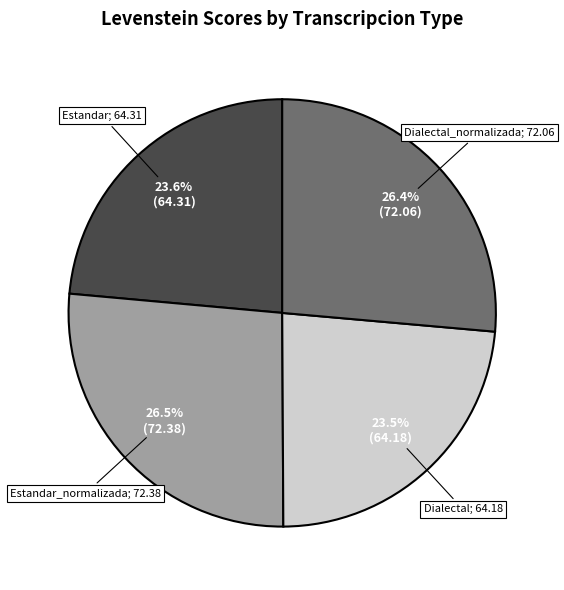

Is there any slice that represents more than half of the pie?

No